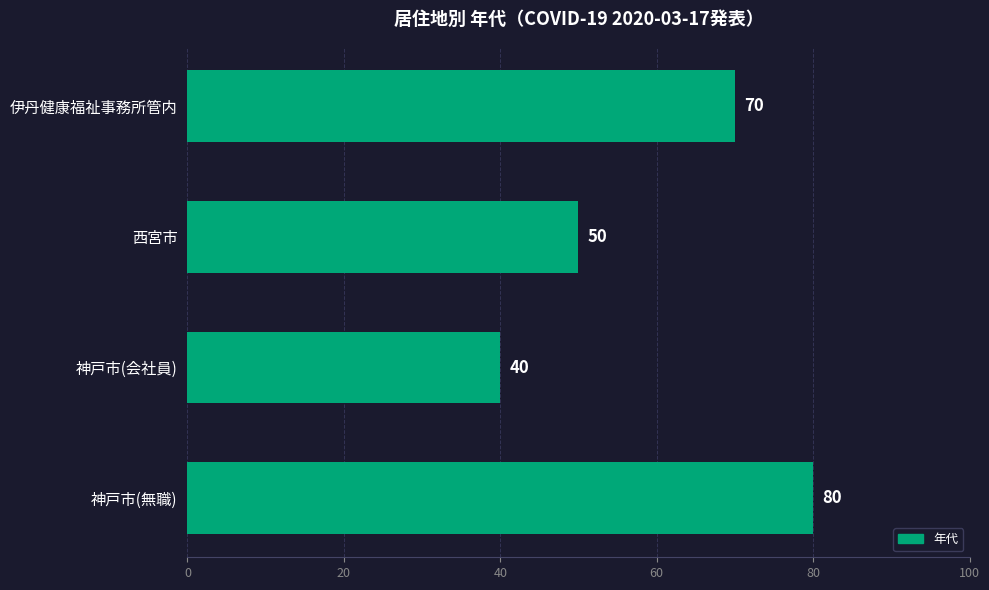

What is the average value?

60